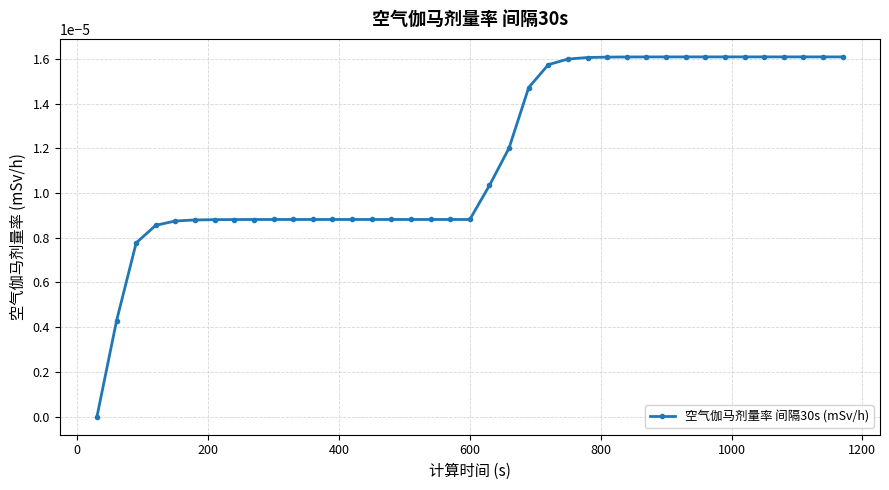

How many values exceed 0?

38